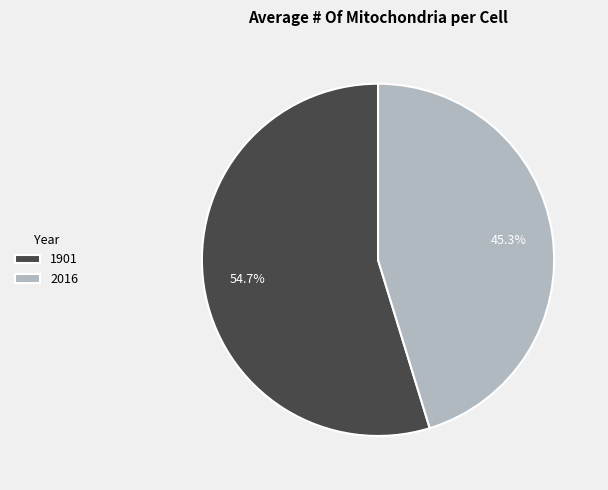

Which has a higher value, 2016 or 1901?

1901